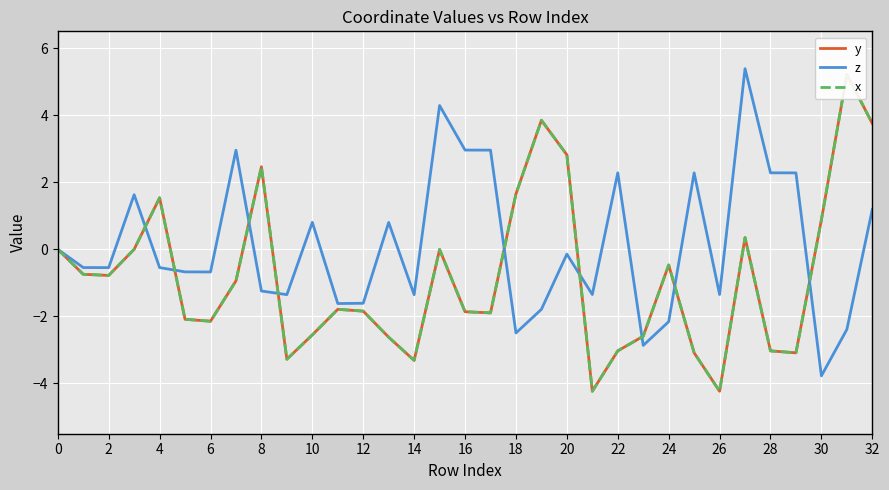

At how many categories does at least one series exceed 0?

20